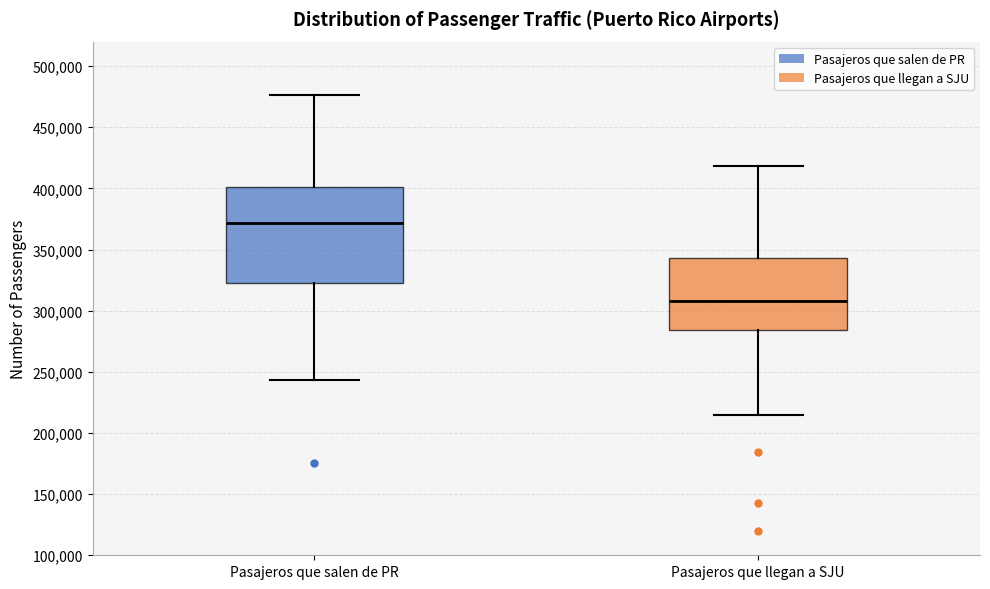

Which box is the tallest, from its lower edge to its upper edge?

Pasajeros que salen de PR